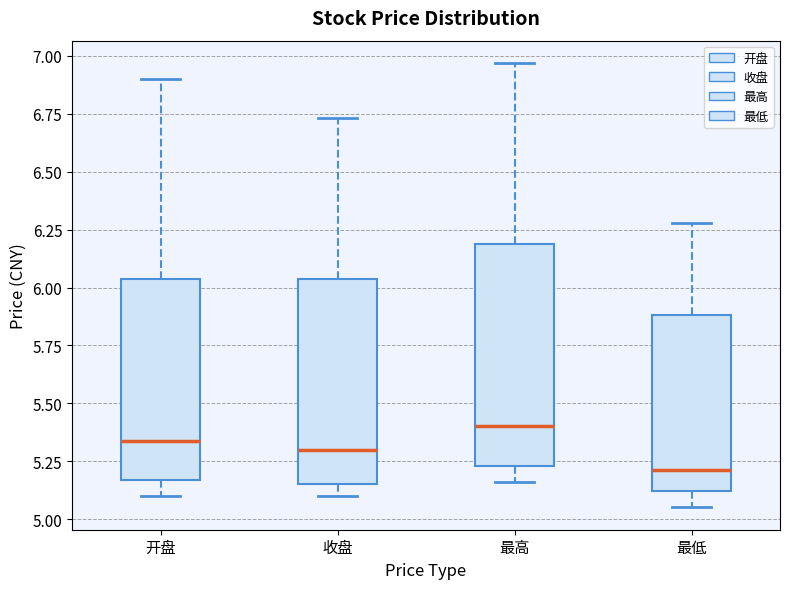

Comparing the boxes themselves (not the whiskers), which one is the tallest?

最高